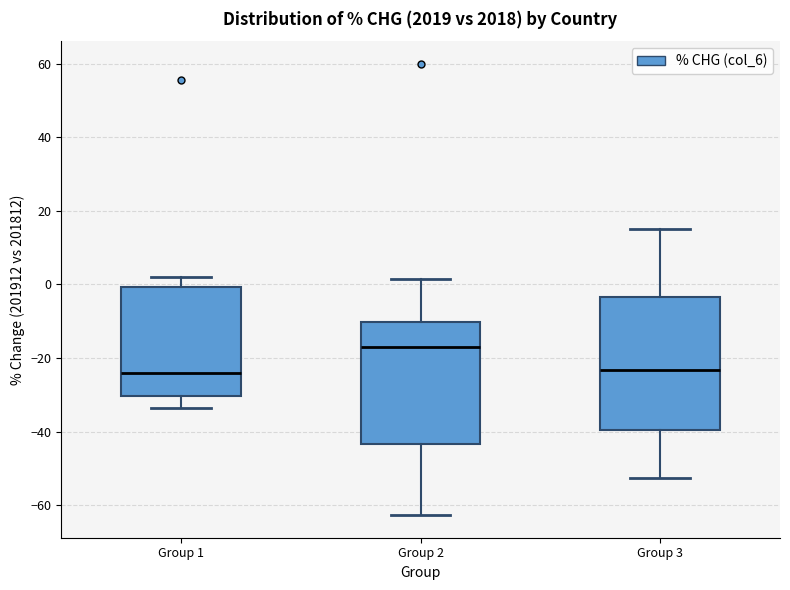

Where does the median line of the box for Group 2 sit on the y-axis? The values are not printed on the chart, so give them approximately, as read against the axis.

-18